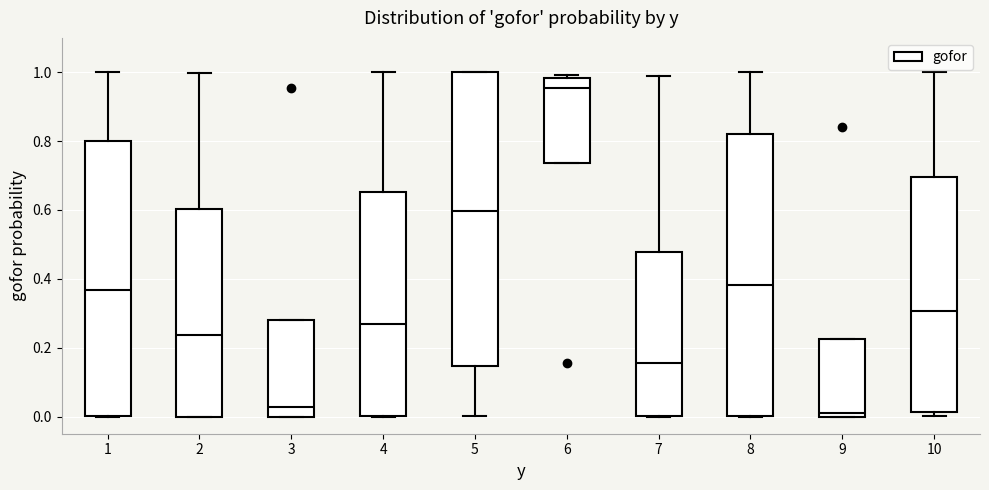

Comparing the boxes themselves (not the whiskers), which one is the tallest?

5